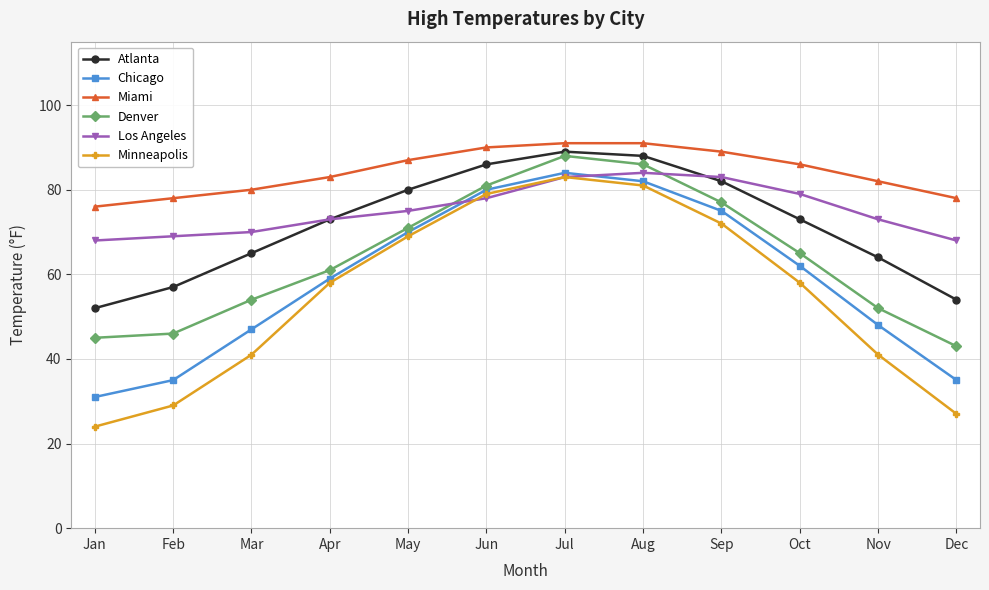

Reading left to right, what are all the values shown in this chart?

Atlanta: Jan=52	Feb=57	Mar=65	Apr=73	May=80	Jun=86	Jul=89	Aug=88	Sep=82	Oct=73	Nov=64	Dec=54
Chicago: Jan=31	Feb=35	Mar=47	Apr=59	May=70	Jun=80	Jul=84	Aug=82	Sep=75	Oct=62	Nov=48	Dec=35
Miami: Jan=76	Feb=78	Mar=80	Apr=83	May=87	Jun=90	Jul=91	Aug=91	Sep=89	Oct=86	Nov=82	Dec=78
Denver: Jan=45	Feb=46	Mar=54	Apr=61	May=71	Jun=81	Jul=88	Aug=86	Sep=77	Oct=65	Nov=52	Dec=43
Los Angeles: Jan=68	Feb=69	Mar=70	Apr=73	May=75	Jun=78	Jul=83	Aug=84	Sep=83	Oct=79	Nov=73	Dec=68
Minneapolis: Jan=24	Feb=29	Mar=41	Apr=58	May=69	Jun=79	Jul=83	Aug=81	Sep=72	Oct=58	Nov=41	Dec=27